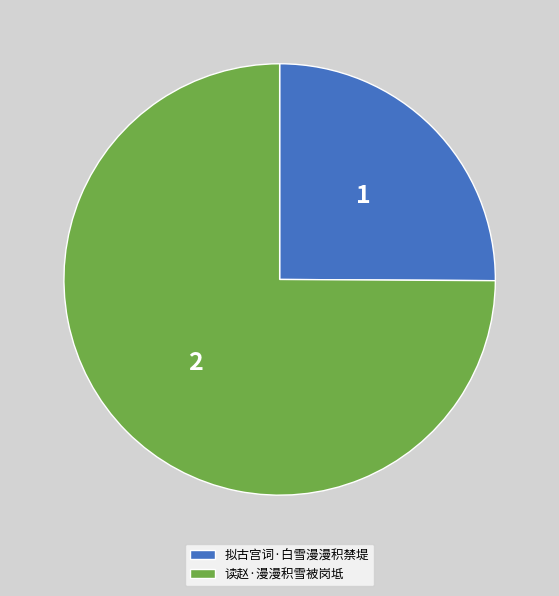

Which has a higher value, 拟古宫词·白雪漫漫积禁堤 or 读赵·漫漫积雪被岗坻?

读赵·漫漫积雪被岗坻